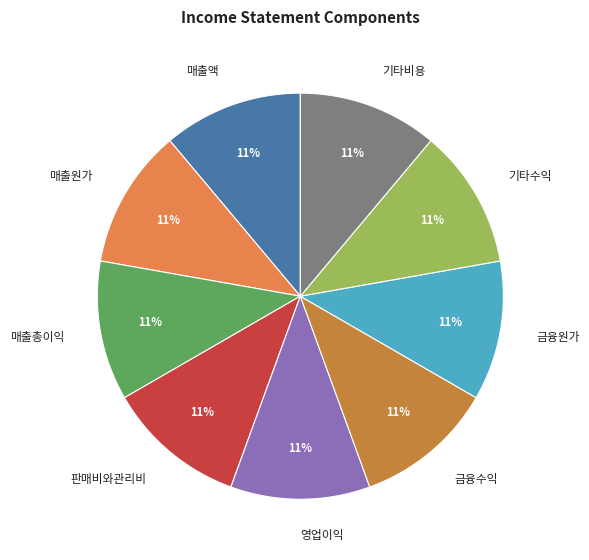

Does 기타비용 represent more than half of the total?

No